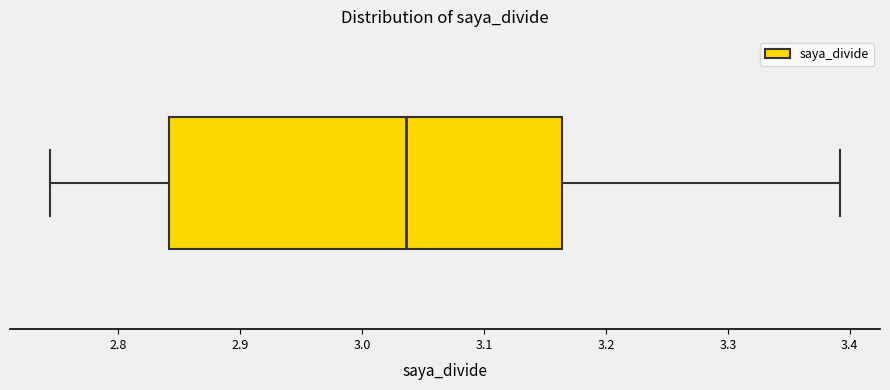

Read this box plot against the x-axis: the position of the median line, the range covered by the box, and the ends of both whiskers. The values are not printed on the chart, so give them approximately, as read against the axis.

median 3.04, box 2.84 to 3.16, whiskers 2.74 to 3.39